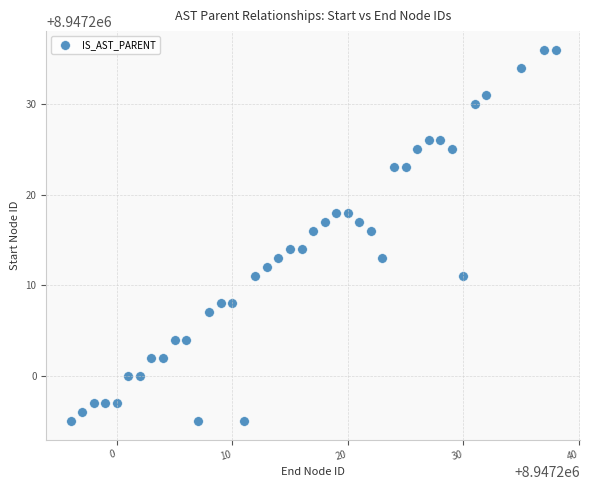

What is the range of Y values (max minus min)?

41